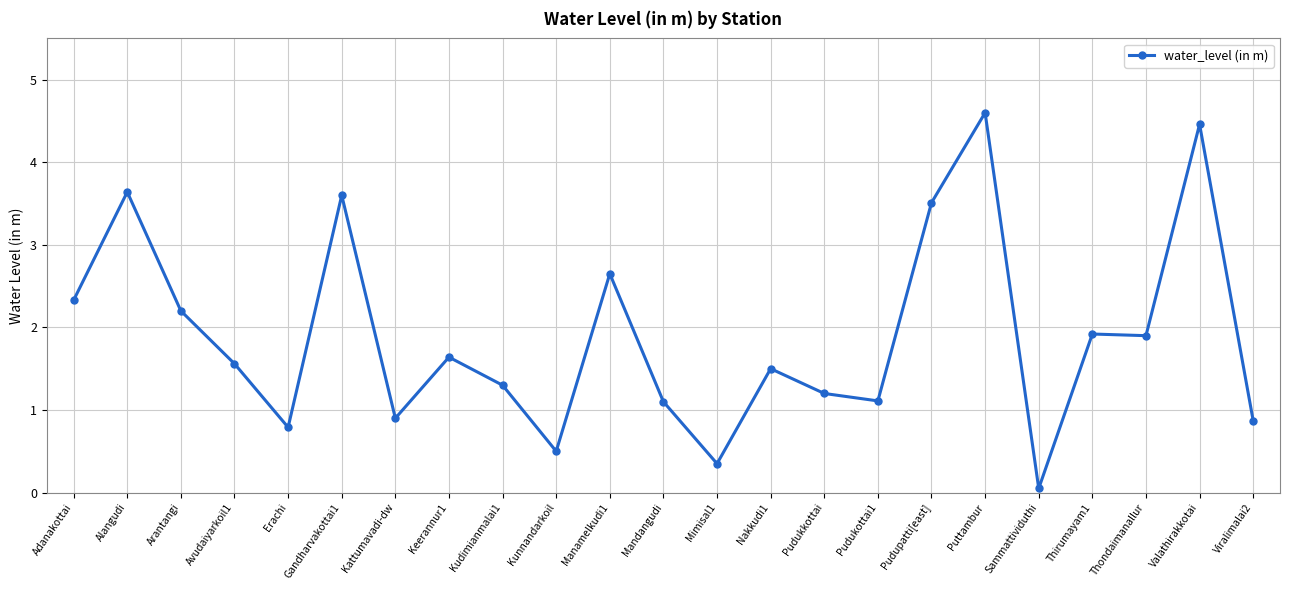

True or false: the data has more than 2 interior local peaks.

True